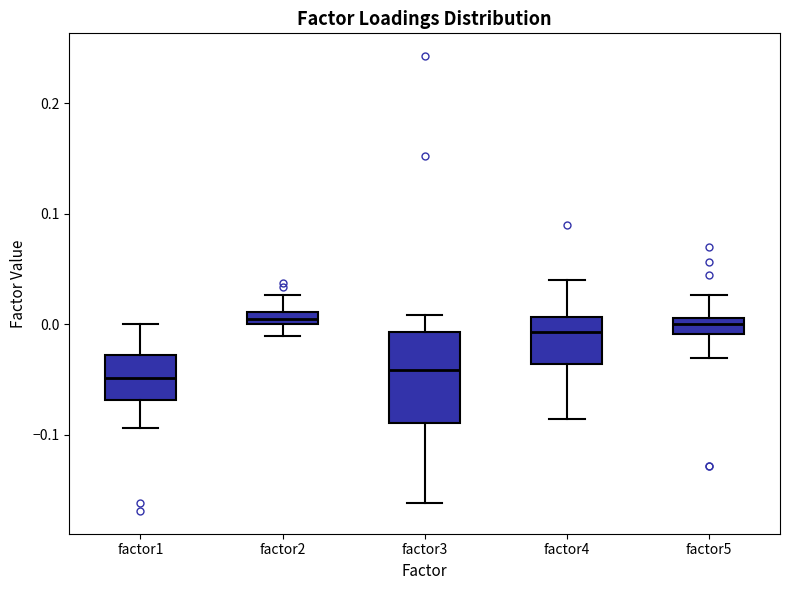

Which box is the tallest, from its lower edge to its upper edge?

factor3